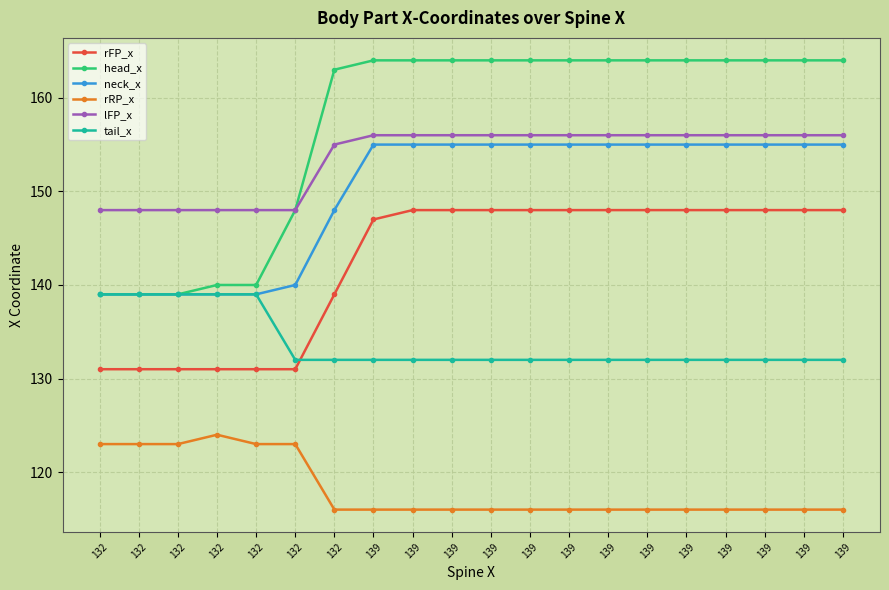

Count the rRP_x values in the range 116 to 123.

19